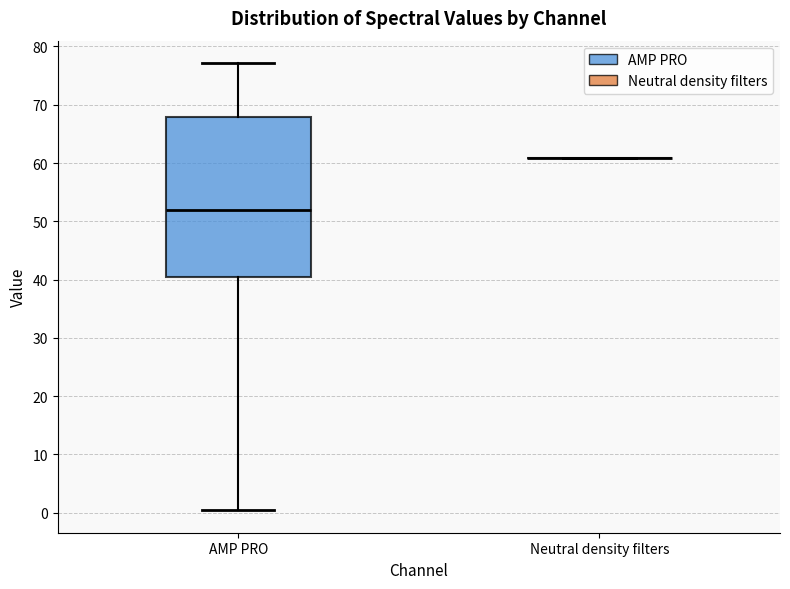

Where does the upper whisker of the box for AMP PRO end on the y-axis? The values are not printed on the chart, so give them approximately, as read against the axis.

77